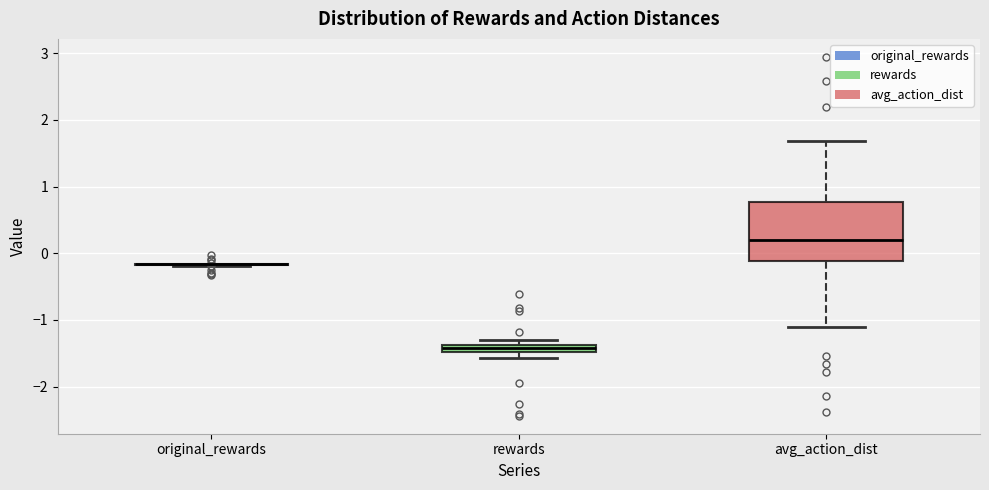

Which box is the tallest, from its lower edge to its upper edge?

avg_action_dist